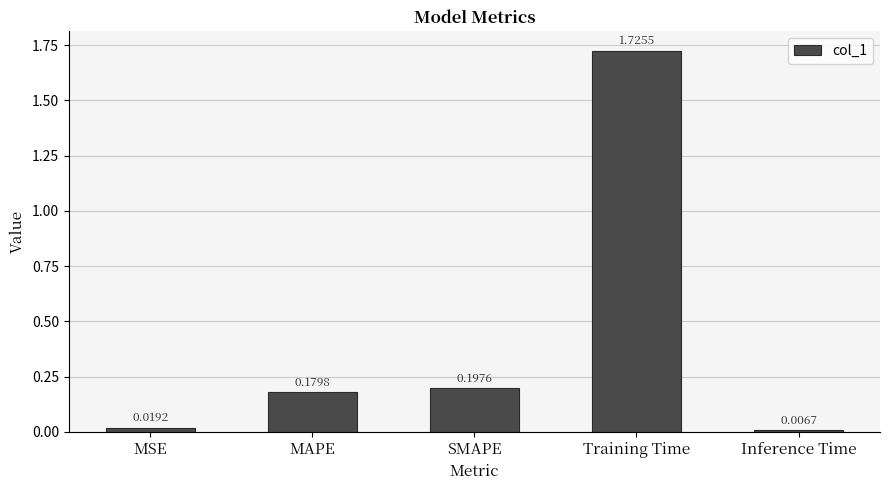

Between SMAPE and Training Time, which is larger?

Training Time